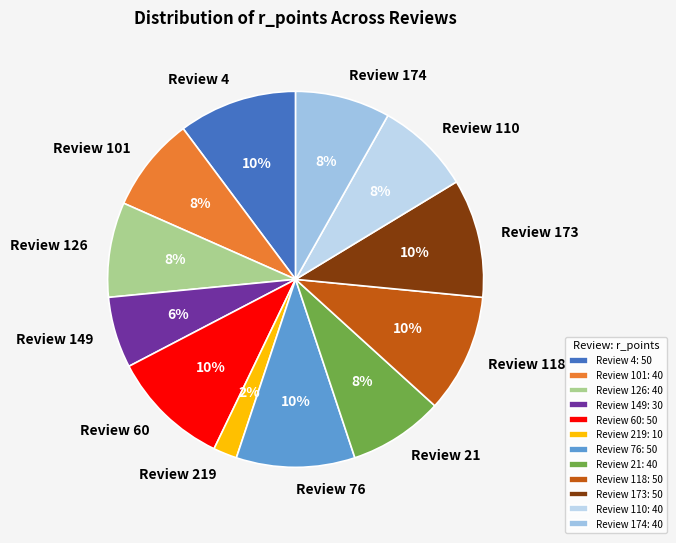

To the nearest percent, what is the difference between the Review 173 and Review 126 slice percentages?

2%